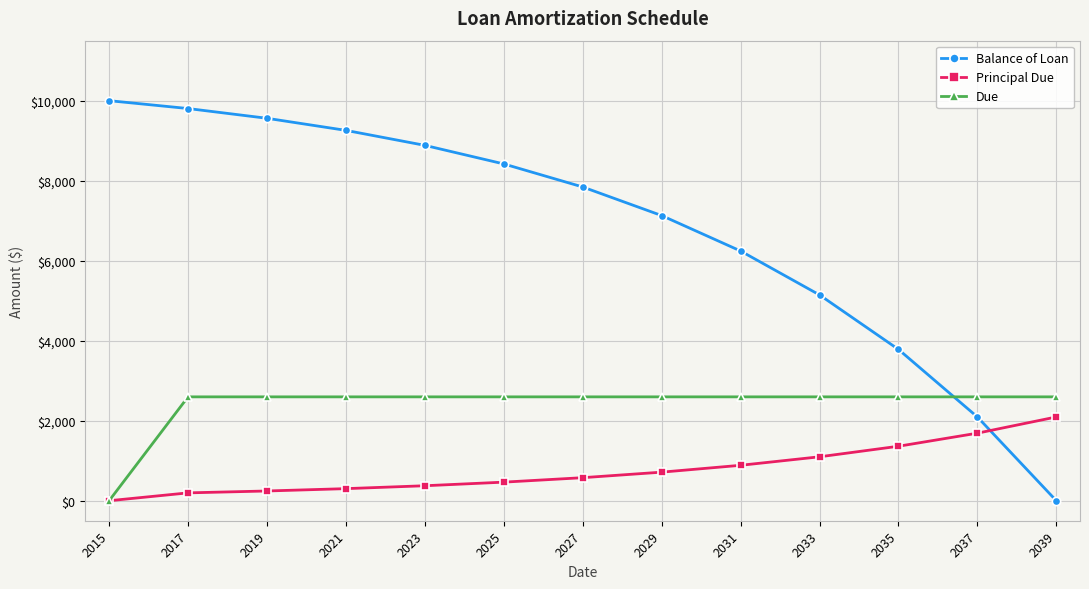

Is the value of Due at 2033 greater than the value of Principal Due at 2025?

Yes